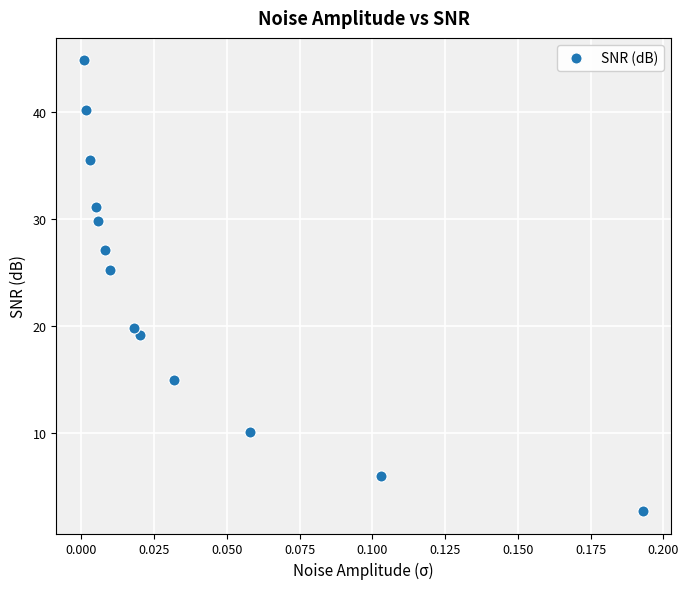

What Y value in the scatter plot is closest to 23?

25.2